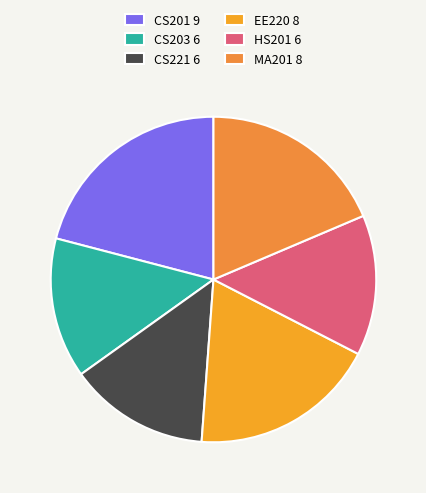

How many segments does this pie chart have?

6